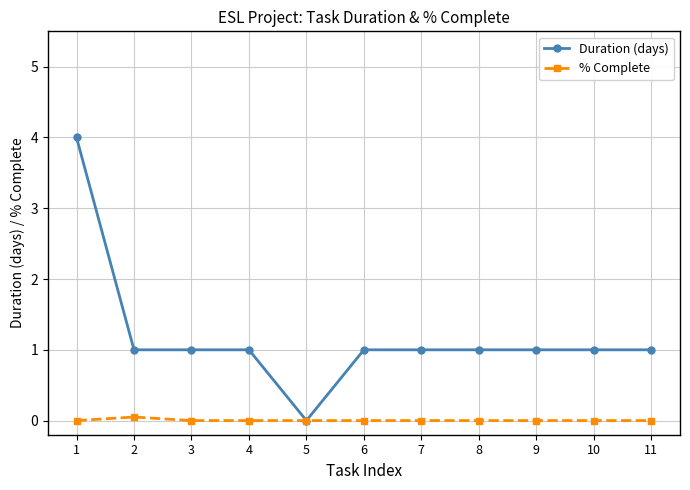

What are all the series names shown in the legend?

Duration (days), % Complete